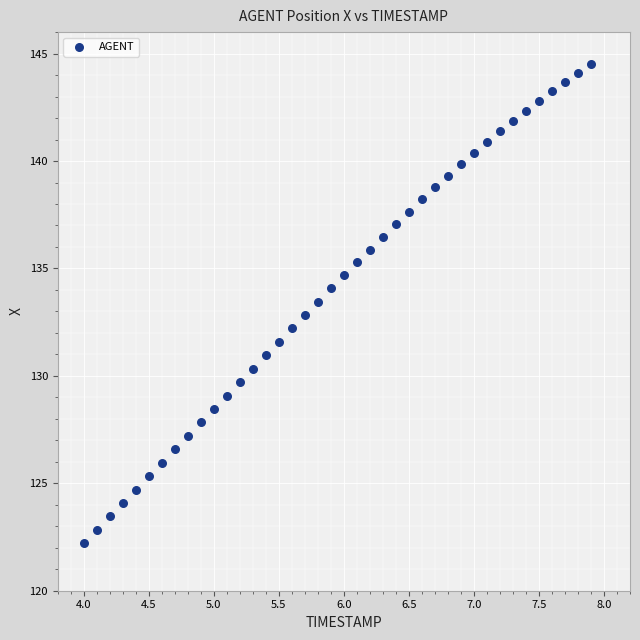

What is the range of X values (max minus min)?

3.9